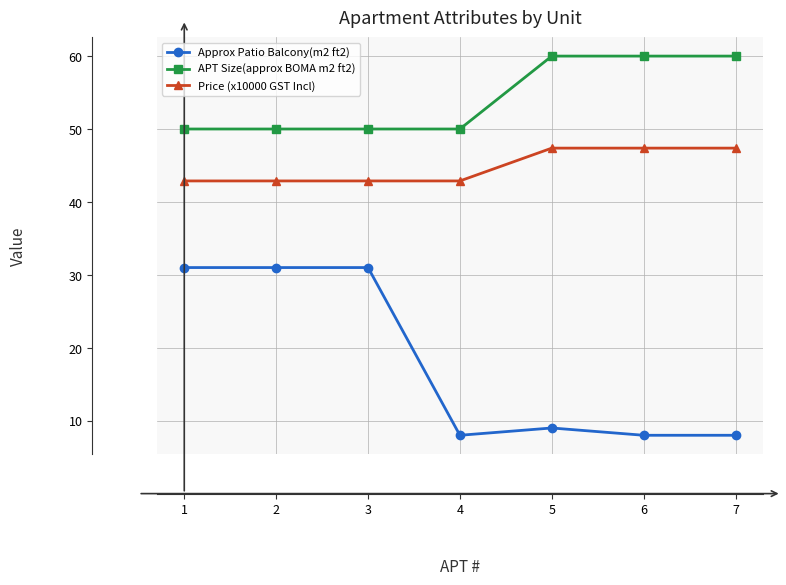

List the series in order of their overall mean, highest first.

APT Size(approx BOMA m2 ft2), Price (x10000 GST Incl), Approx Patio Balcony(m2 ft2)